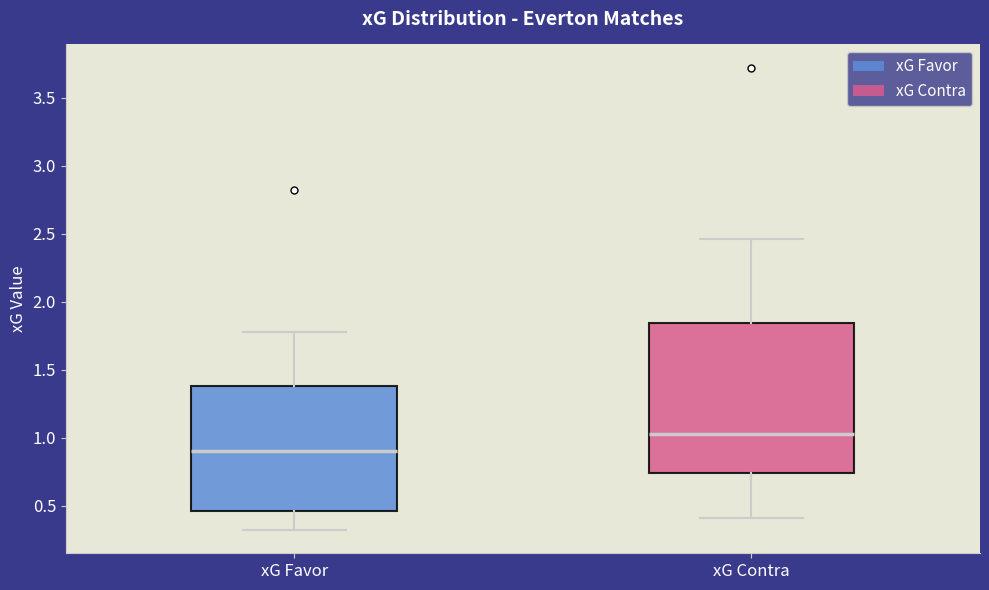

Which box is the tallest, from its lower edge to its upper edge?

xG Contra